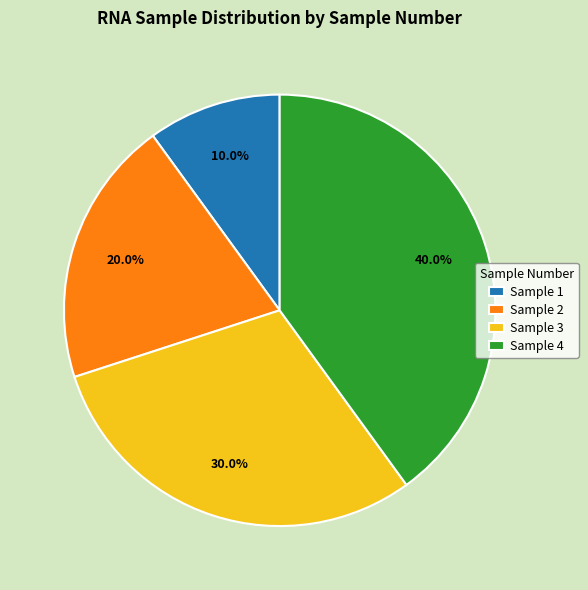

What is the smallest slice in the pie chart?

Sample 1